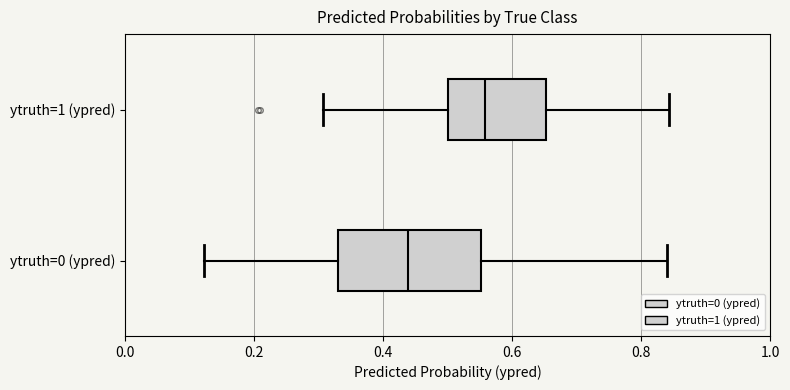

Which box's median line is the furthest to the right?

ytruth=1 (ypred)